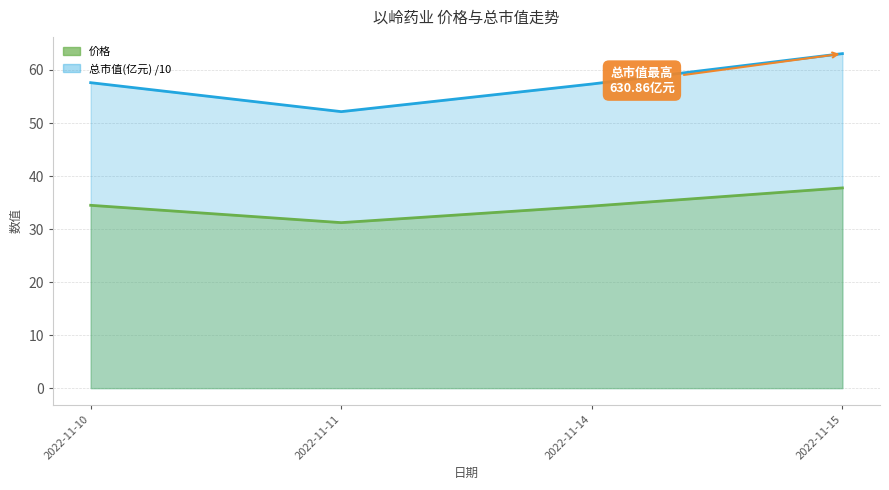

True or false: 总市值(亿元) has a value of 34.1 at 2022-11-15.

False